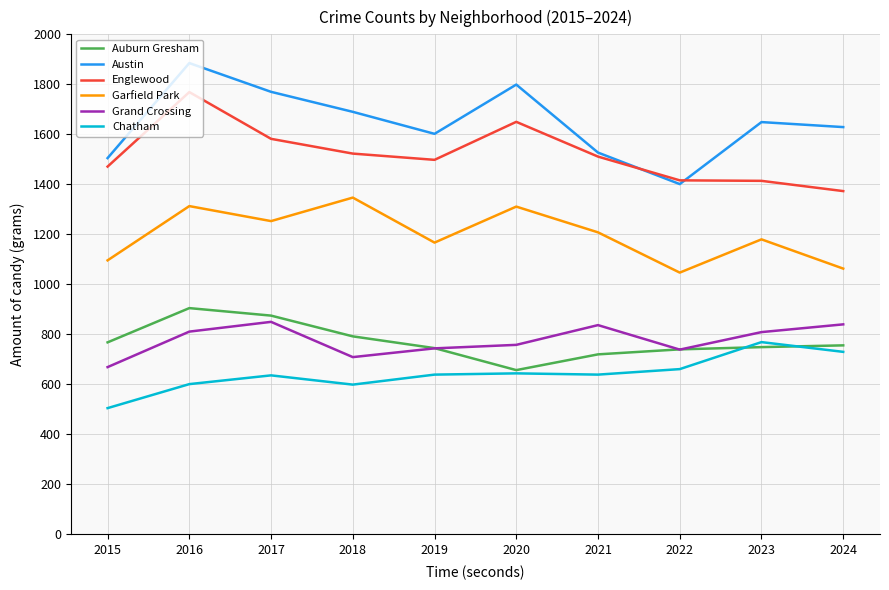

What value does the Garfield Park series have at 2024?

1063